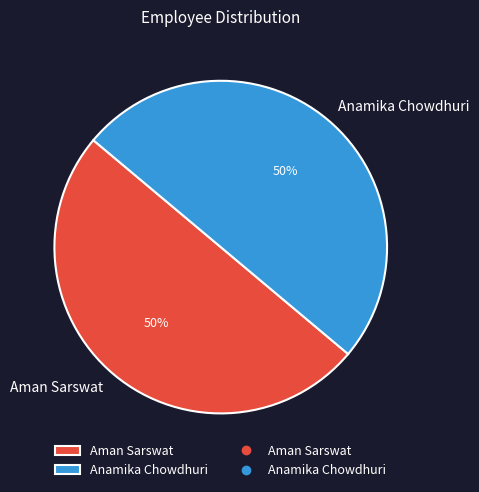

What is the ratio of the value at Anamika Chowdhuri to the value at Aman Sarswat?

1.0